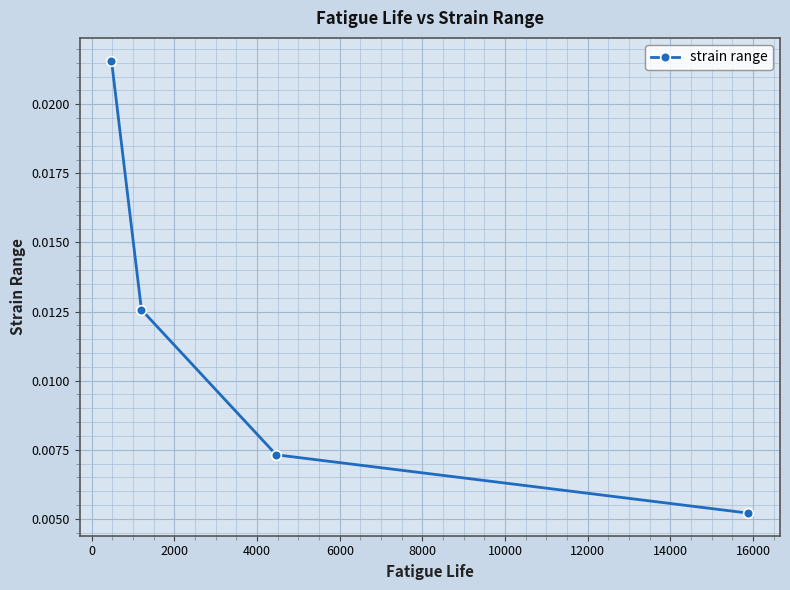

True or false: there are more than 2 points higher than both neighbors.

False